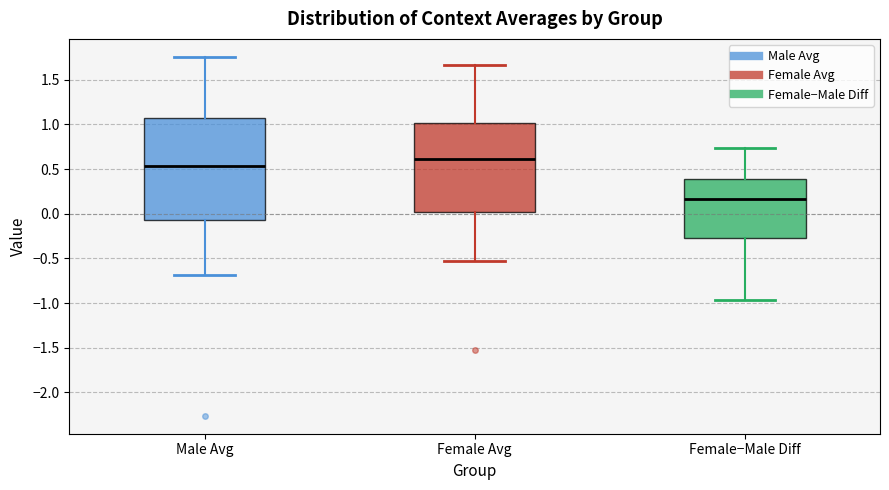

Comparing the boxes themselves (not the whiskers), which one is the tallest?

Male Avg